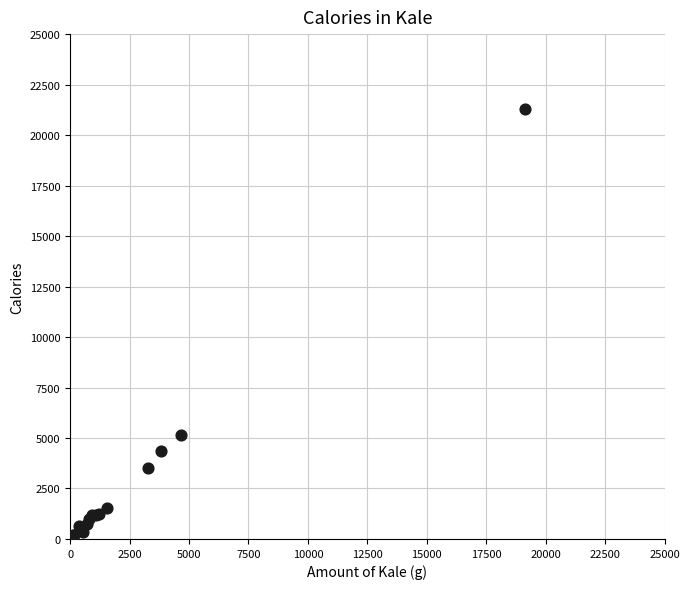

What Y value in the scatter plot is closest to 10743?

5142